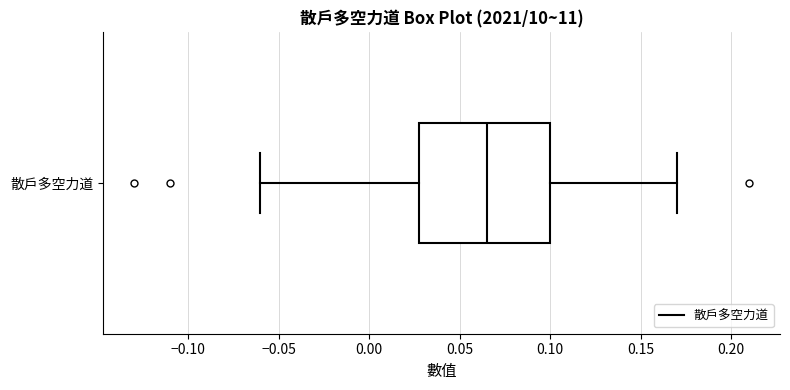

Read this box plot against the x-axis: the position of the median line, the range covered by the box, and the ends of both whiskers. The values are not printed on the chart, so give them approximately, as read against the axis.

median 0.065, box 0.030 to 0.100, whiskers -0.060 to 0.170